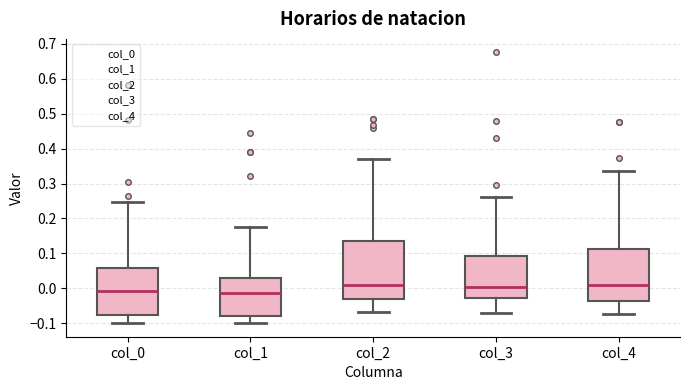

Which box is the tallest, from its lower edge to its upper edge?

col_2